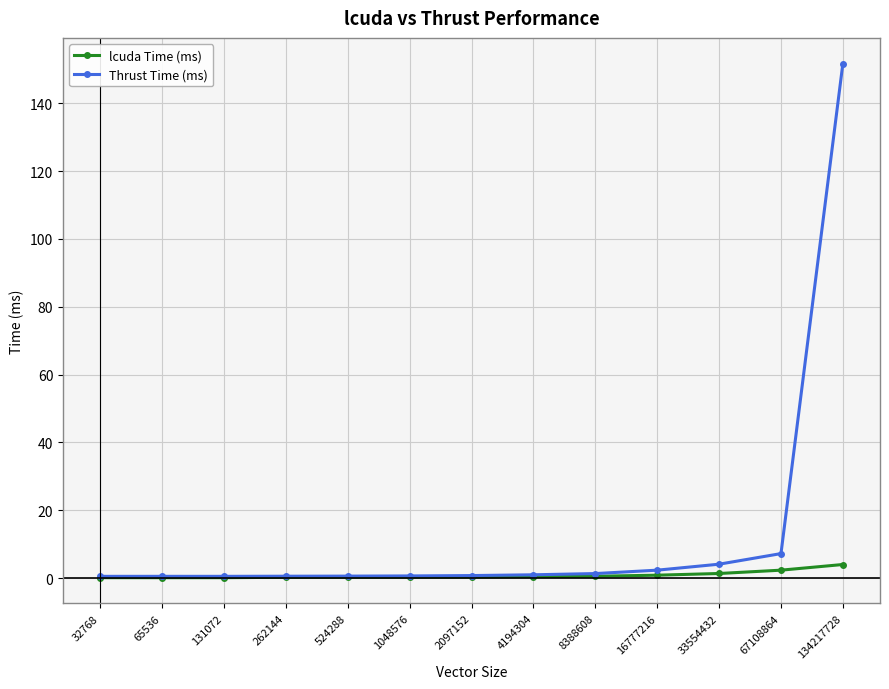

Is the value of Thrust Time (ms) at 16777216 greater than the value of lcuda Time (ms) at 4194304?

Yes